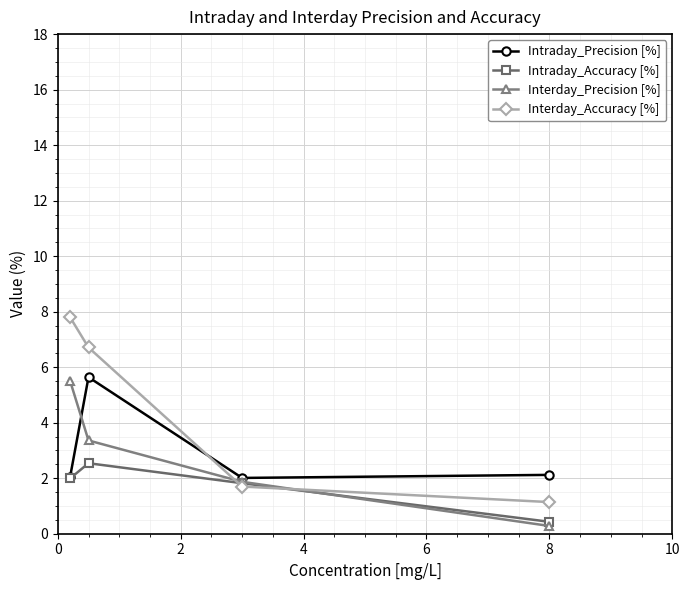

What is the difference between the maximum and minimum values in the Interday_Precision [%] series?

5.2